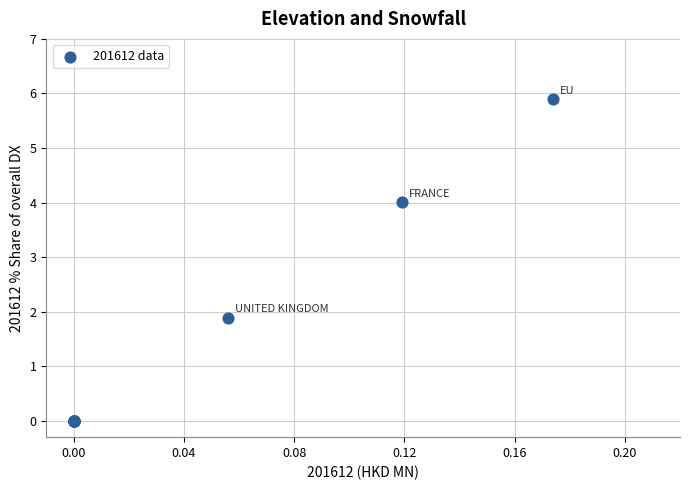

What Y value in the scatter plot is closest to 2?

1.9